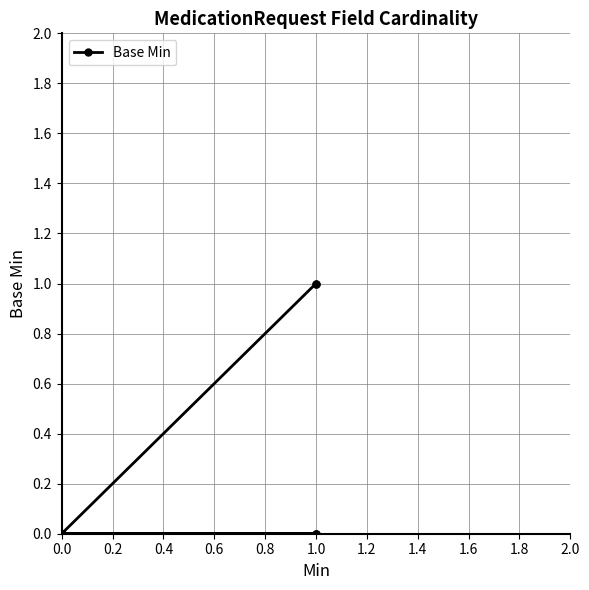

True or false: there are more than 2 points higher than both neighbors.

False